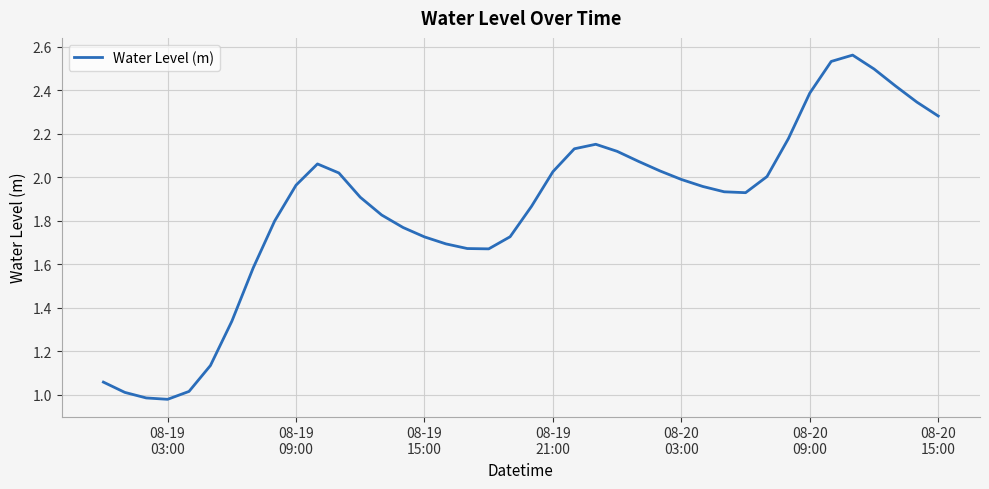

Reading right to left, what are all the values shown in this chart?

2.3	2.3	2.4	2.5	2.6	2.5	2.4	2.2	2.0	1.9	1.9	2.0	2.0	2.0	2.1	2.1	2.2	2.1	2.0	1.9	1.7	1.7	1.7	1.7	1.7	1.8	1.8	1.9	2.0	2.1	2.0	1.8	1.6	1.3	1.1	1.0	1.0	1.0	1.0	1.1